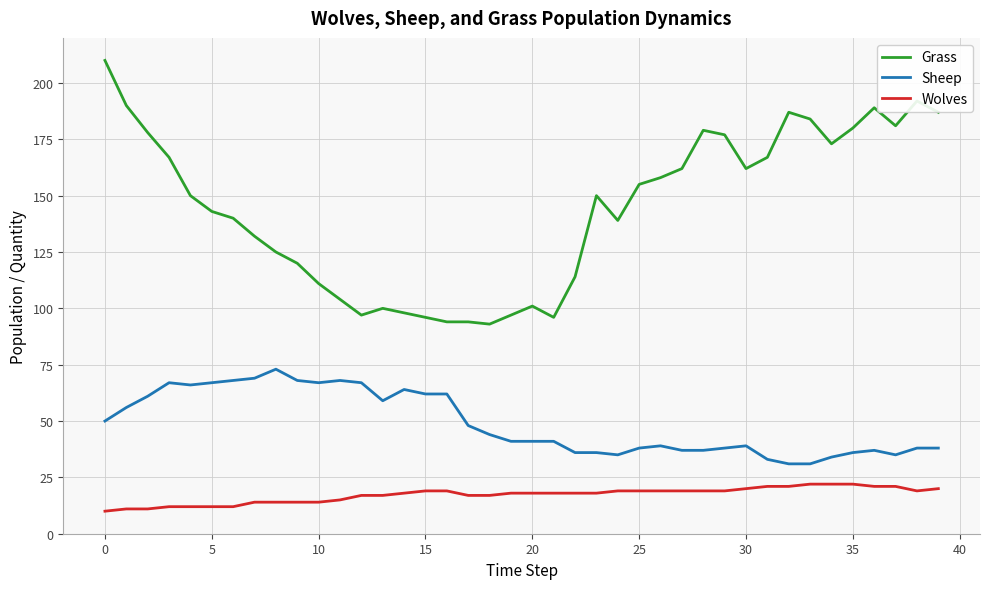

Which series has the largest total across all categories?

Grass